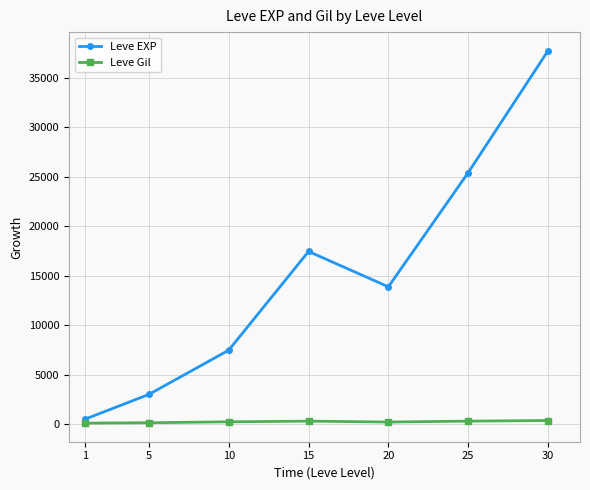

At which category does Leve EXP reach its first local peak?

15